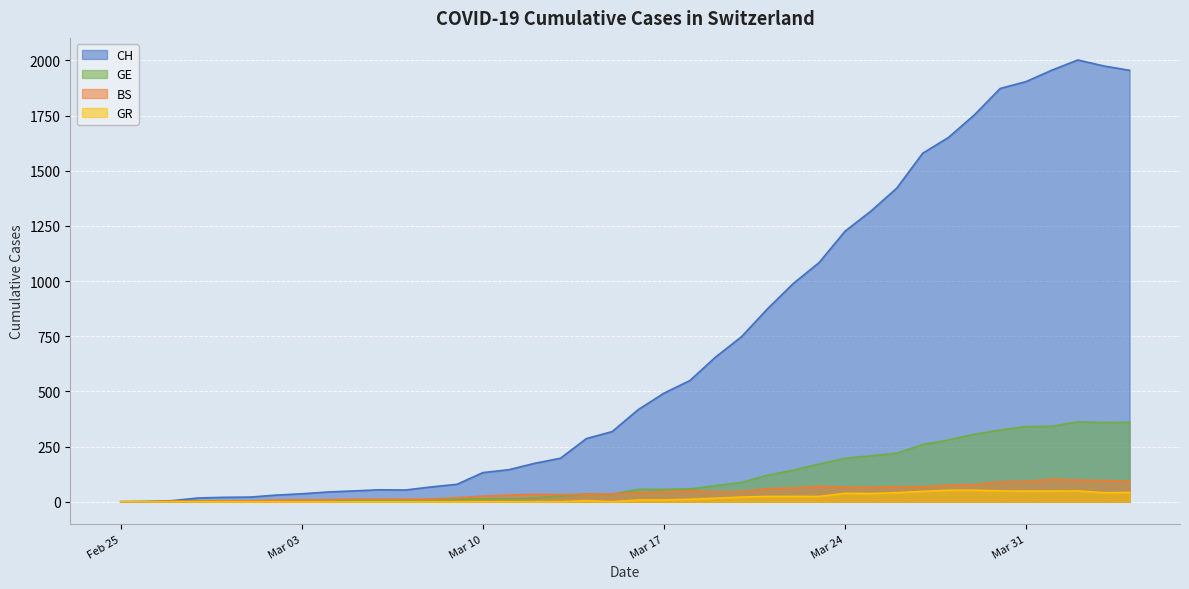

At which category does BS reach its first local valley?

2020-03-13